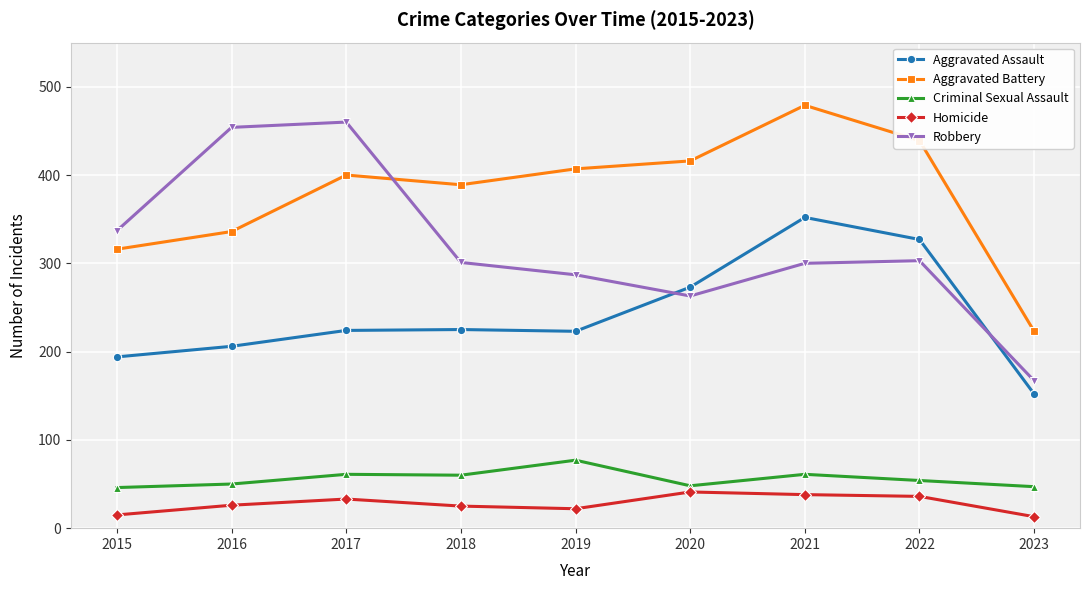

Is it true that Aggravated Assault equals 206 at 2016?

True